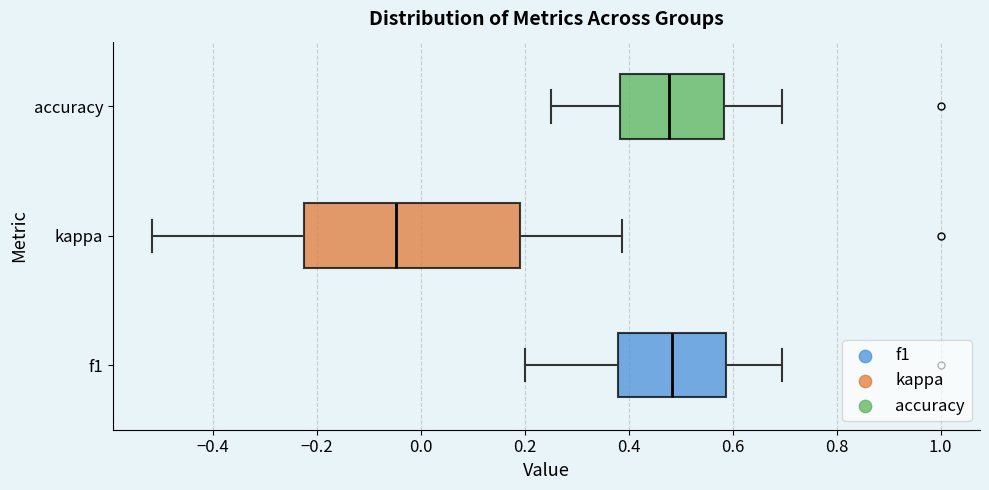

Where does the left whisker of the box for kappa end on the x-axis? The values are not printed on the chart, so give them approximately, as read against the axis.

-0.52